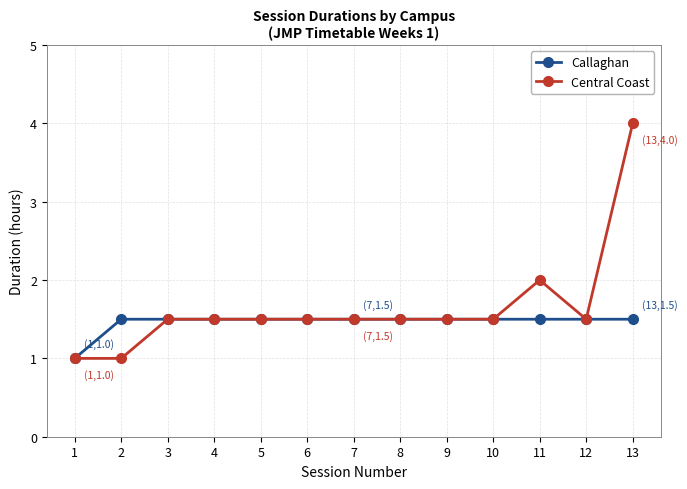

What is the sum of all Callaghan values?

19.0